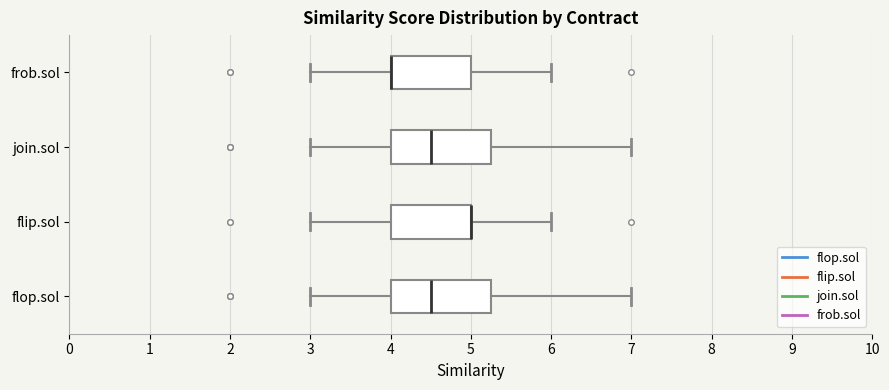

Where is the right edge of the box for flop.sol on the x-axis? The values are not printed on the chart, so give them approximately, as read against the axis.

5.3